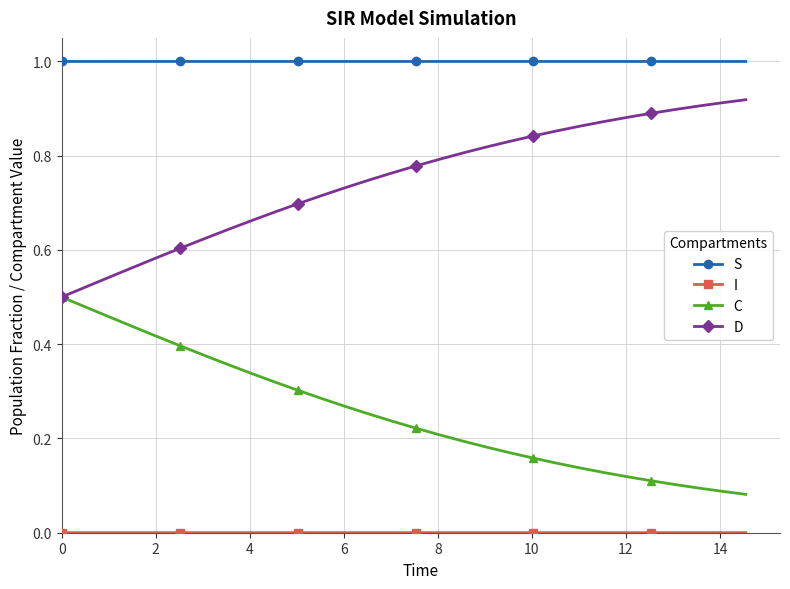

How many data points does each series have?

30